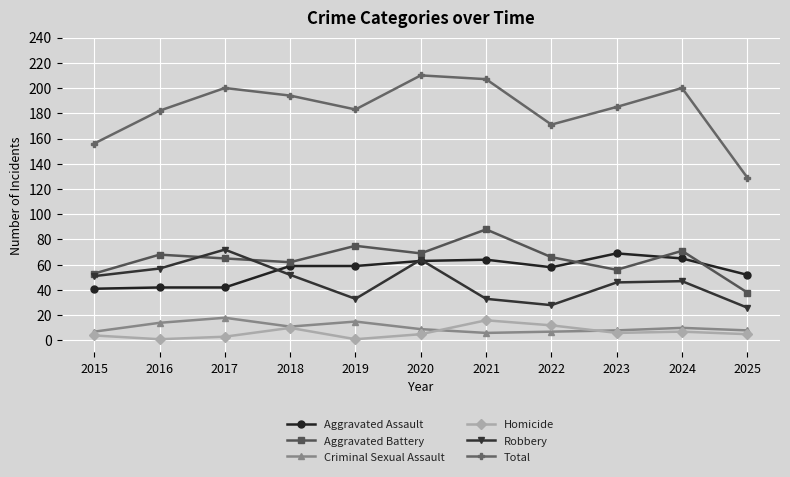

True or false: Total has more than 2 points higher than both neighbors.

True